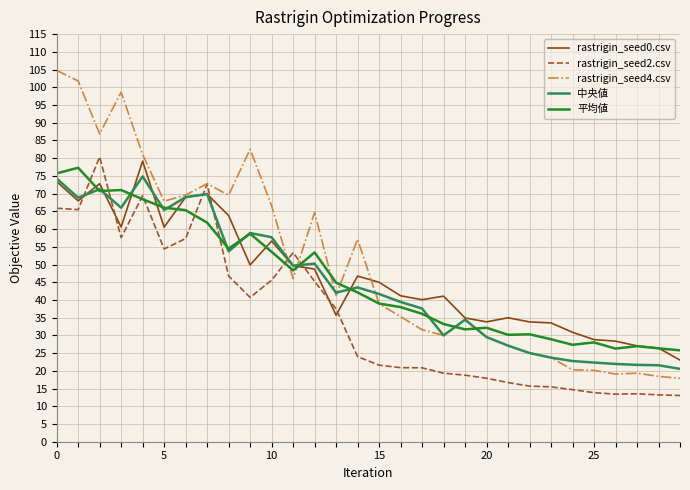

What is the difference between the maximum and second lowest values in the 中央値 series?

53.3